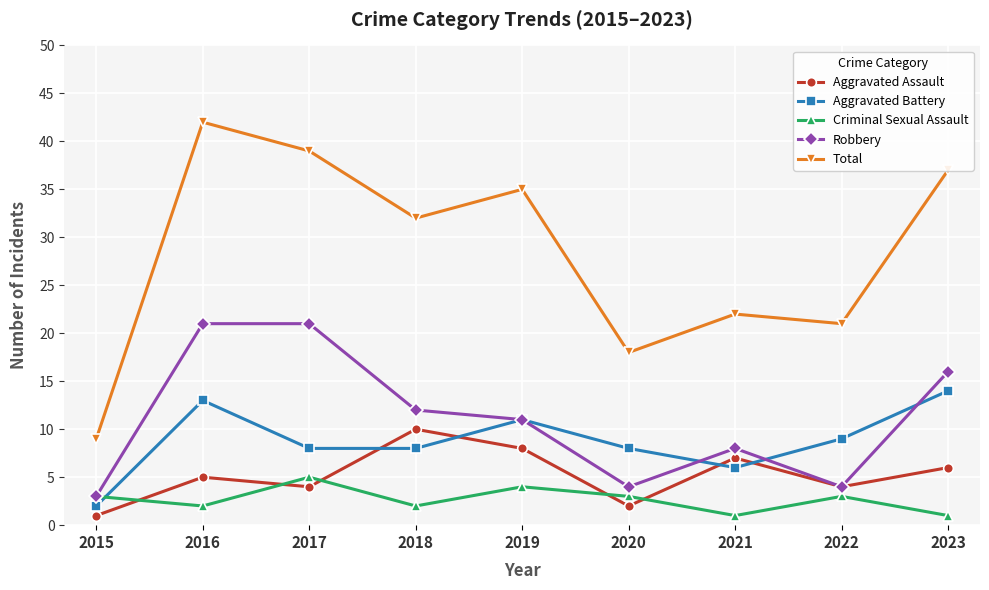

Is it true that Aggravated Assault equals 5 at 2016?

True